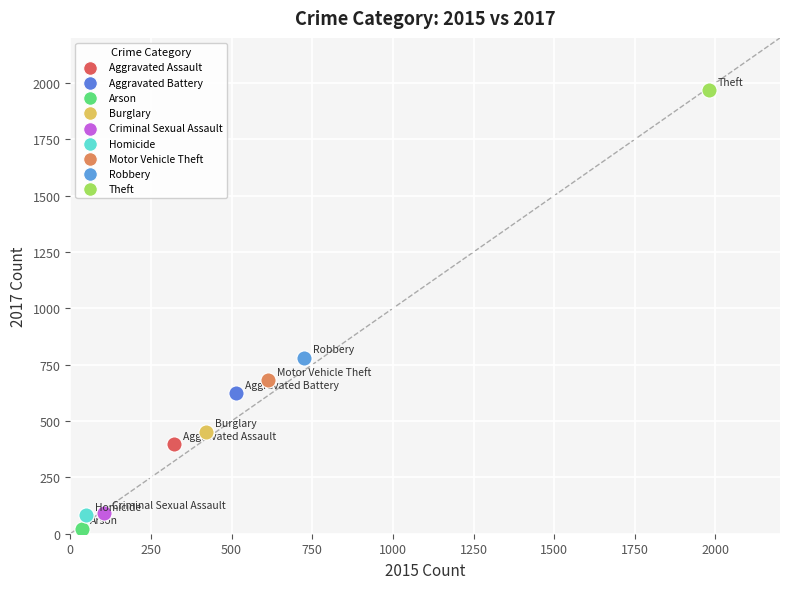

Which series contains the lowest Y value?

Arson